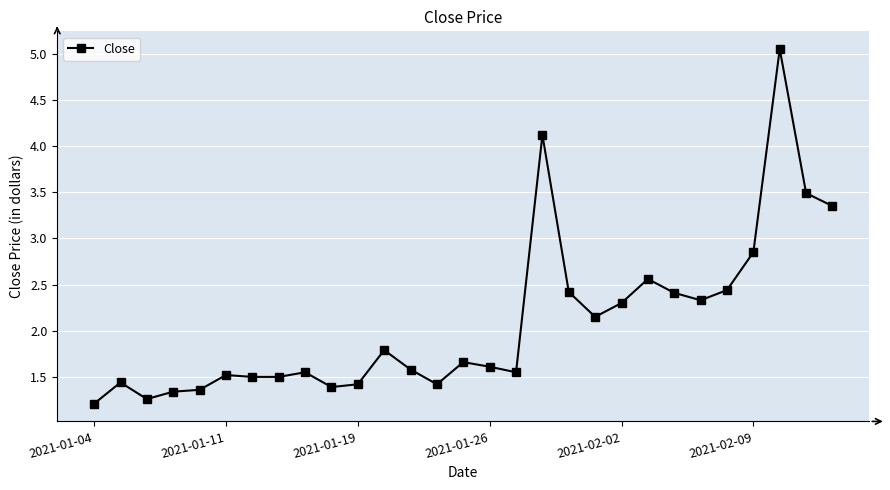

What is the sum of all values?

60.6